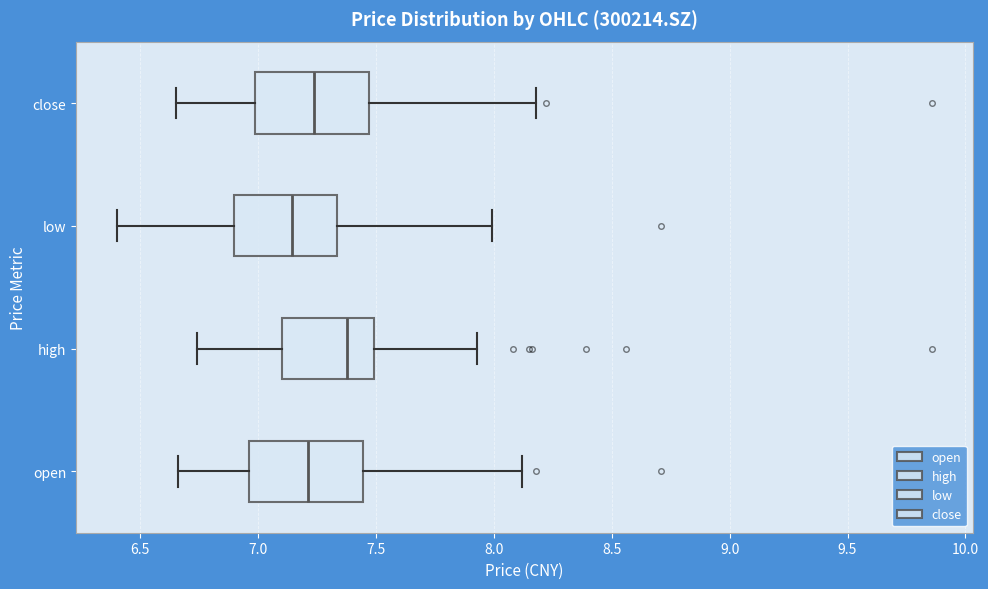

Which box's median line is the furthest to the right?

high